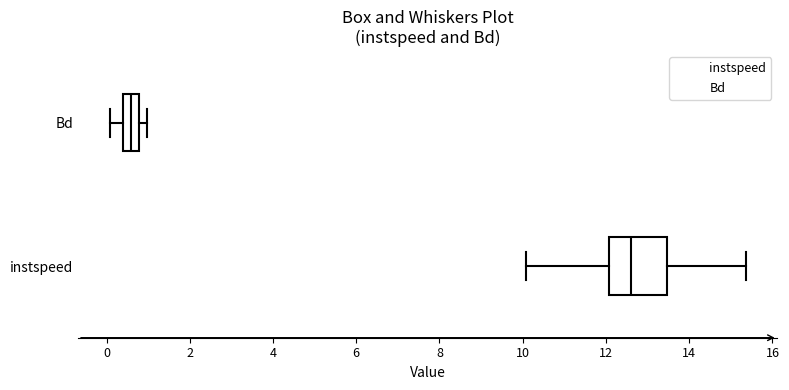

Which box is the widest, from its left edge to its right edge?

instspeed